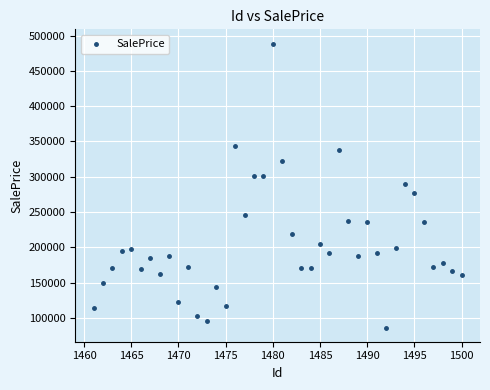

What is the range of X values (max minus min)?

39.0